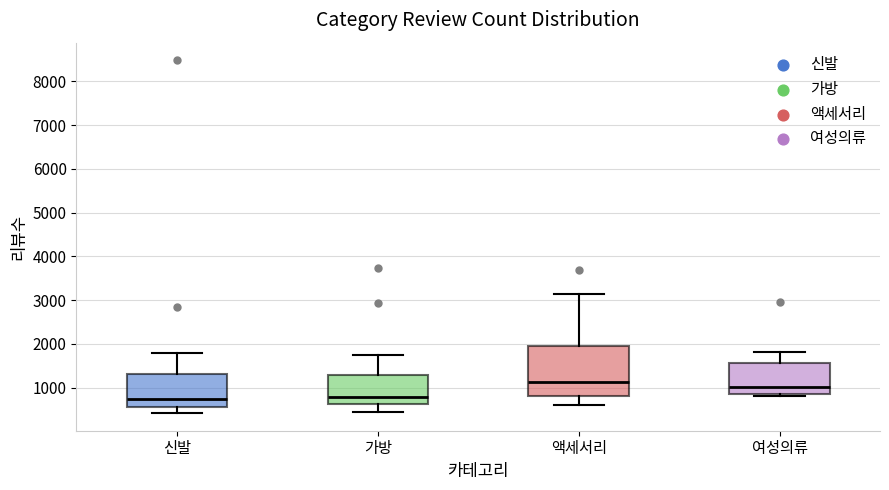

Reading left to right, transcribe this box plot: for each box, give where its median line is, the range the box spans, and where its two whiskers end, as read against the y-axis. The values are not printed on the chart, so give them approximately, as read against the axis.

신발: median 800, box 600 to 1300, whiskers 400 to 1800
가방: median 800, box 600 to 1300, whiskers 500 to 1700
액세서리: median 1100, box 800 to 1900, whiskers 600 to 3100
여성의류: median 1000, box 900 to 1600, whiskers 800 to 1800